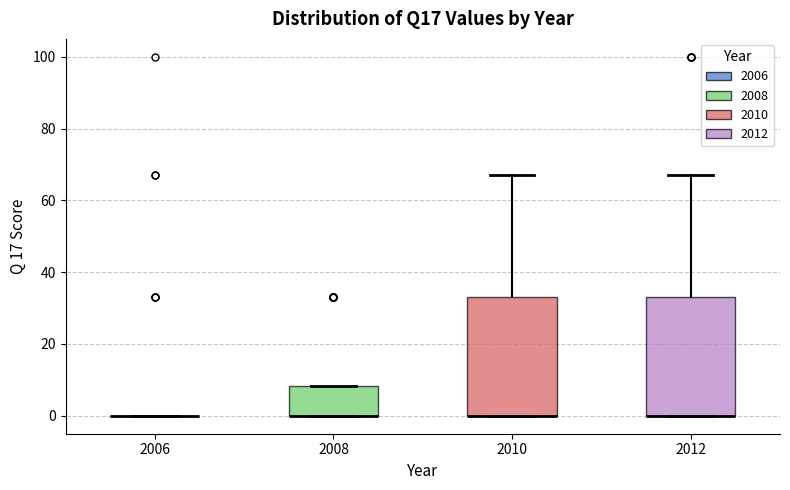

Reading left to right, read every box against the y-axis: the position of its median line, the range the box covers, and the ends of its whiskers. The values are not printed on the chart, so give them approximately, as read against the axis.

2006: box collapsed to a line at 0, whiskers 0 to 0
2008: median 0 (drawn on the box's lower edge), box 0 to 8, whiskers 0 to 8
2010: median 0 (drawn on the box's lower edge), box 0 to 34, whiskers 0 to 68
2012: median 0 (drawn on the box's lower edge), box 0 to 34, whiskers 0 to 68